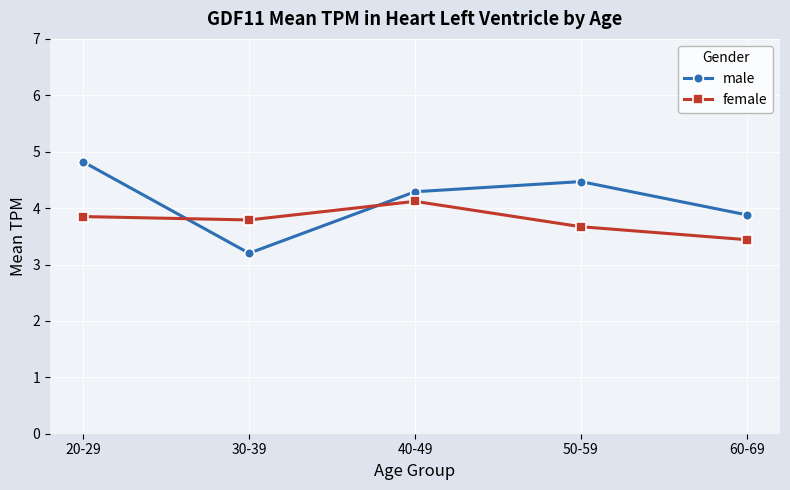

Reading left to right, what are all the values shown in this chart?

male: 4.8	3.2	4.3	4.5	3.9
female: 3.9	3.8	4.1	3.7	3.4